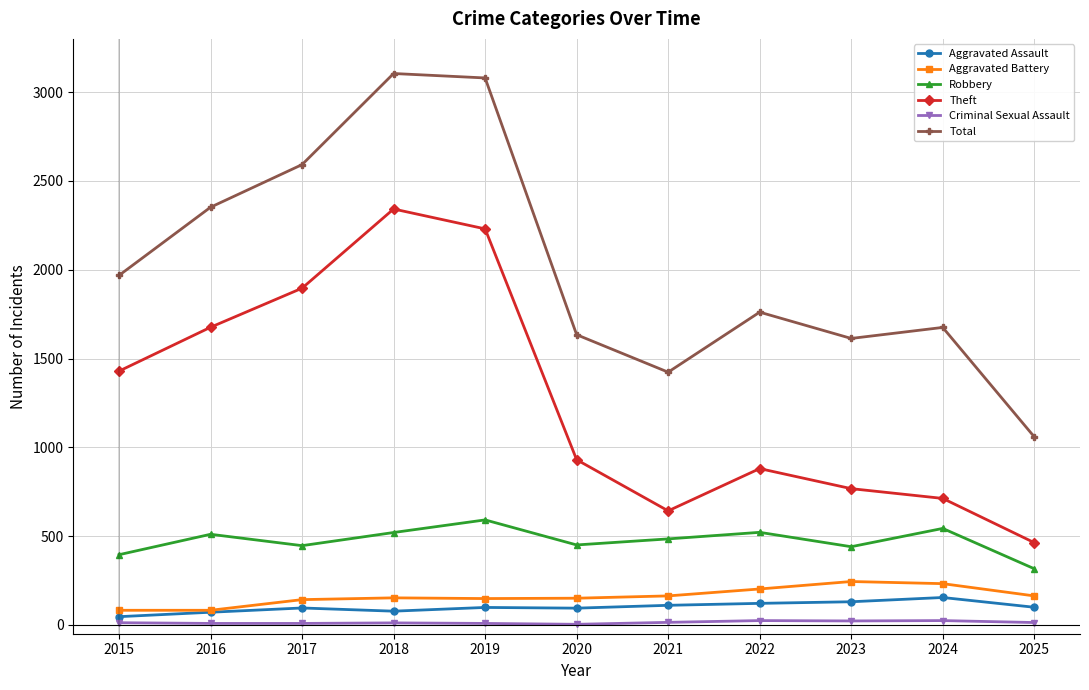

List the series in order of their peak value, highest first.

Total, Theft, Robbery, Aggravated Battery, Aggravated Assault, Criminal Sexual Assault